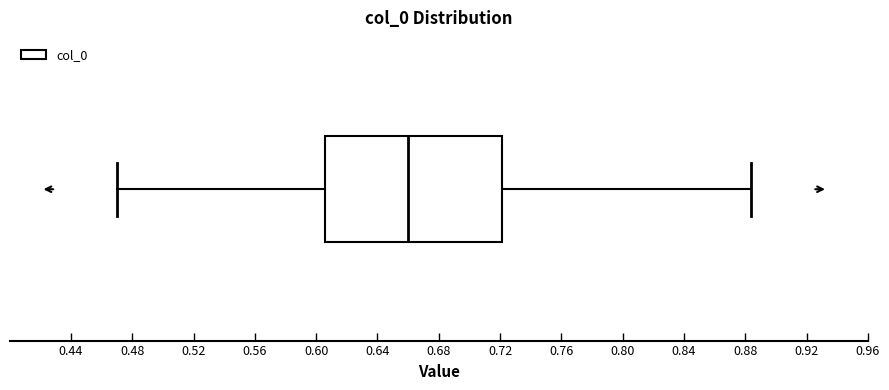

Where does the left whisker of the box end on the x-axis? The values are not printed on the chart, so give them approximately, as read against the axis.

0.470